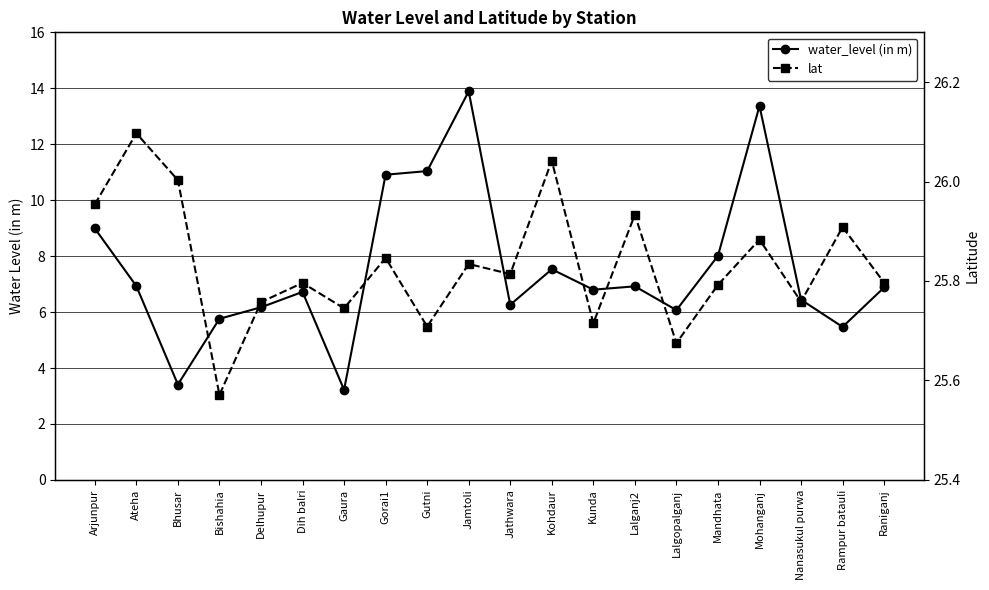

How many lines are shown in the chart?

2